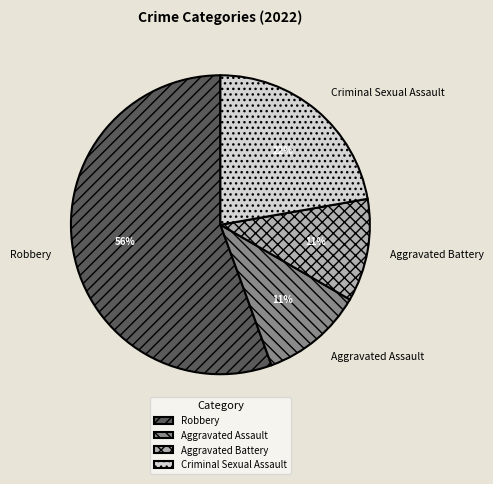

What percentage is the Criminal Sexual Assault slice, to the nearest percent?

22%